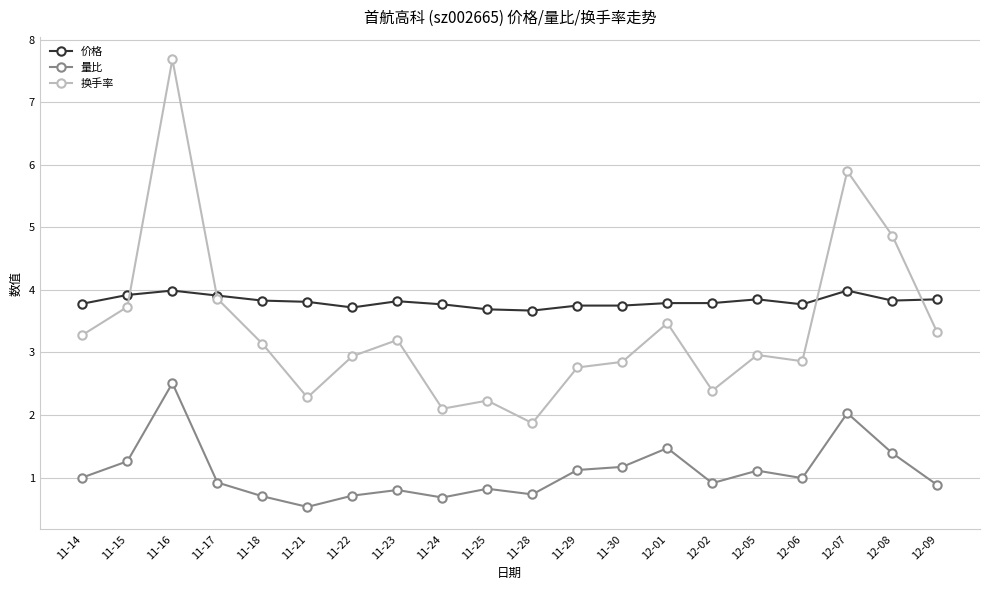

True or false: 量比 and 价格 intersect in this chart.

False